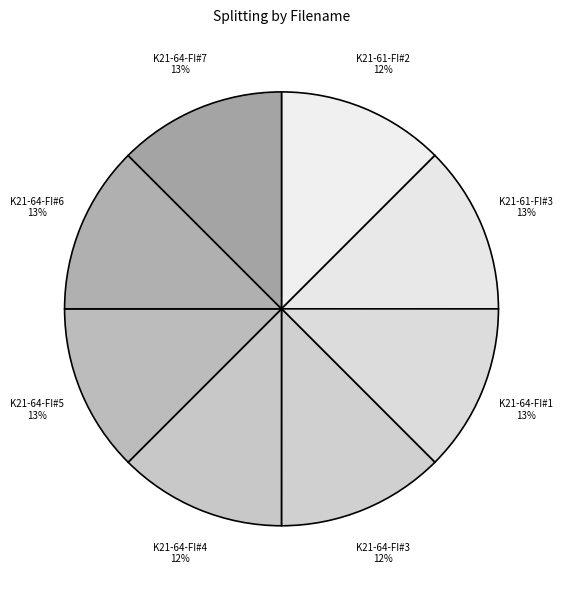

Do K21-64-FI#6 and K21-61-FI#3 together represent more than half of the pie?

No